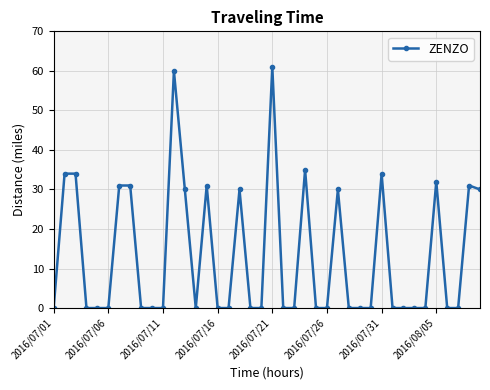

How many data points does each series have?

40